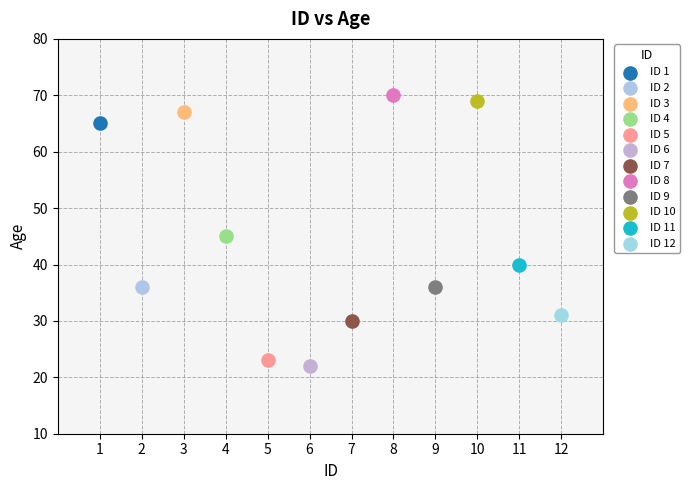

What are all the series names shown in the legend?

ID 1, ID 2, ID 3, ID 4, ID 5, ID 6, ID 7, ID 8, ID 9, ID 10, ID 11, ID 12